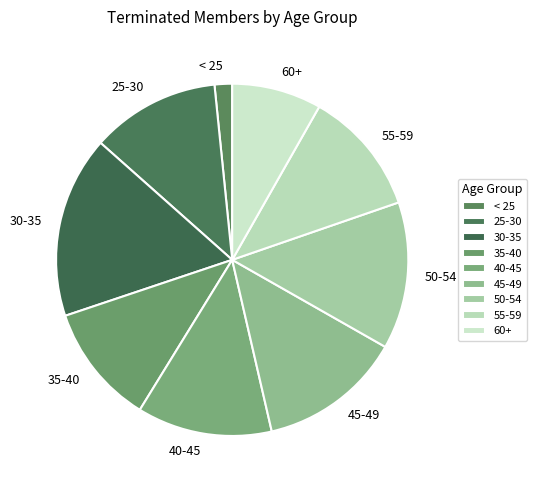

Approximately how many times larger is the value at 30-35 compared to 60+?

2.0